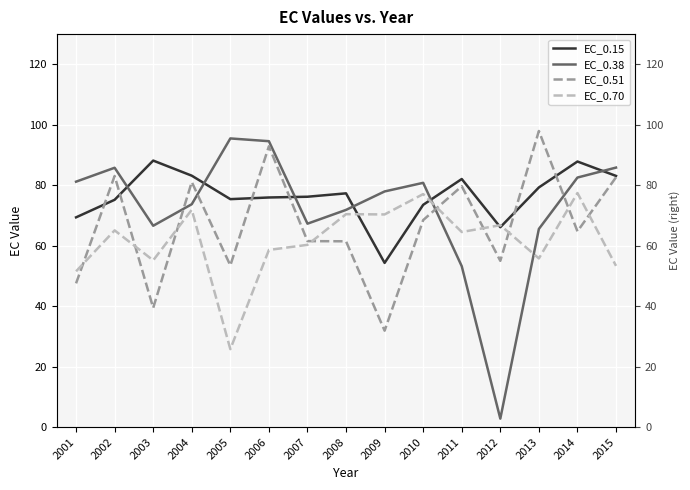

List the series in order of their peak value, highest first.

EC_0.51, EC_0.38, EC_0.15, EC_0.70